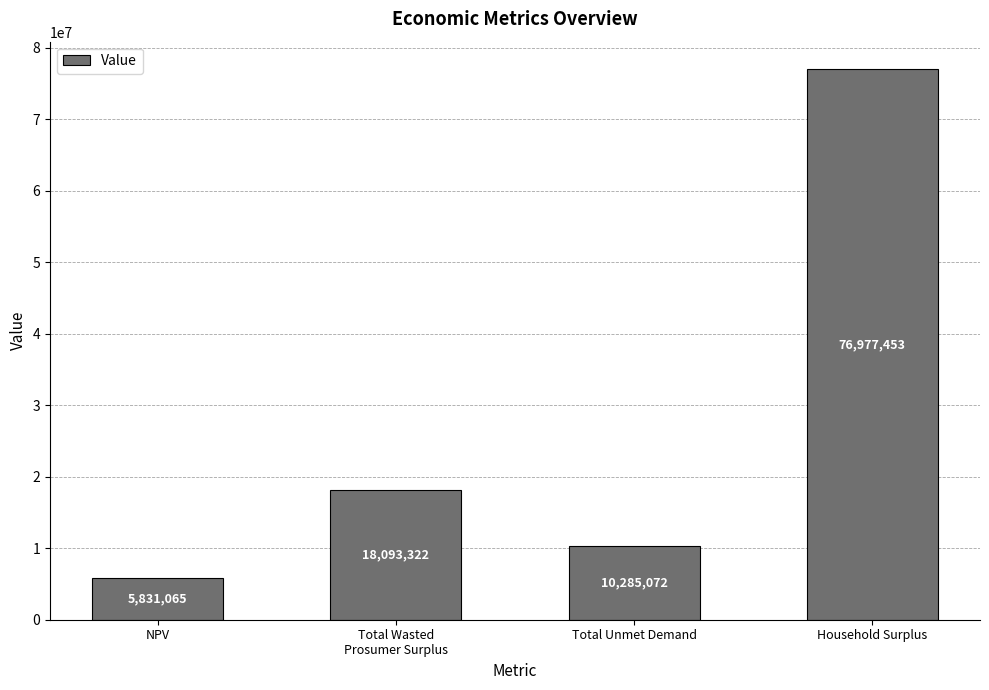

What is the label of the 3rd bar from the left?

Total Unmet Demand